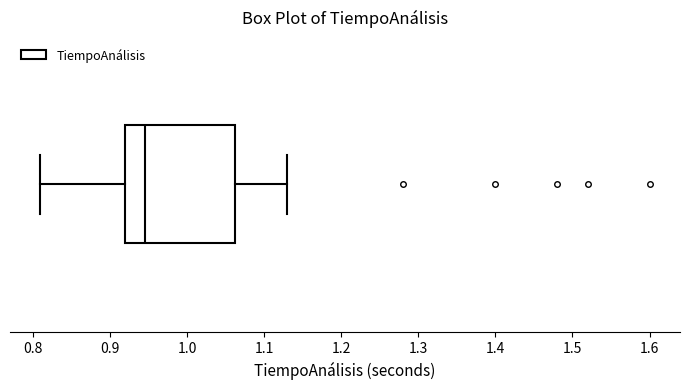

Transcribe this box plot: give where the median line is, the range the box spans, and where the two whiskers end, as read against the x-axis. The values are not printed on the chart, so give them approximately, as read against the axis.

median 0.95, box 0.92 to 1.06, whiskers 0.81 to 1.13